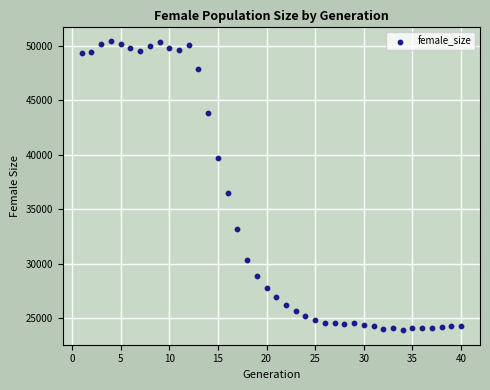

What is the range of X values (max minus min)?

39